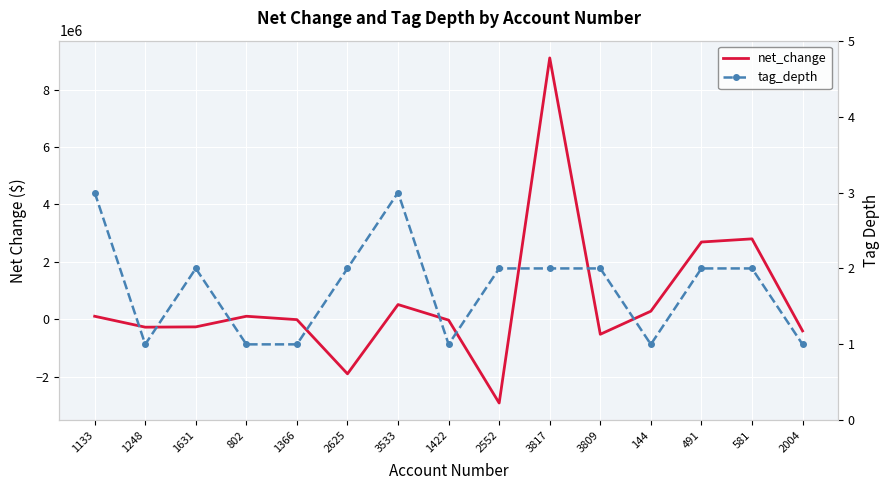

Reading left to right, list all the values displayed in this chart.

net_change: 1133=110125	1248=-269844	1631=-259463	802=110125	1366=-7446	2625=-1893750	3533=517128	1422=-24149	2552=-2909587	3817=9100000	3809=-517128	144=286415	491=2693457	581=2803582	2004=-400184
tag_depth: 1133=3	1248=1	1631=2	802=1	1366=1	2625=2	3533=3	1422=1	2552=2	3817=2	3809=2	144=1	491=2	581=2	2004=1